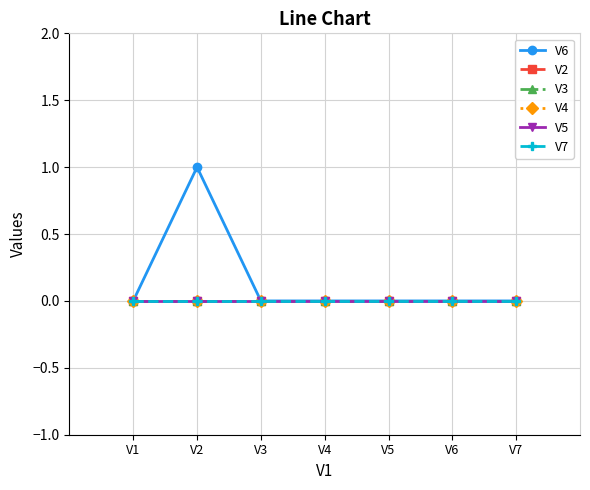

Which series has the largest range (max minus min)?

V6